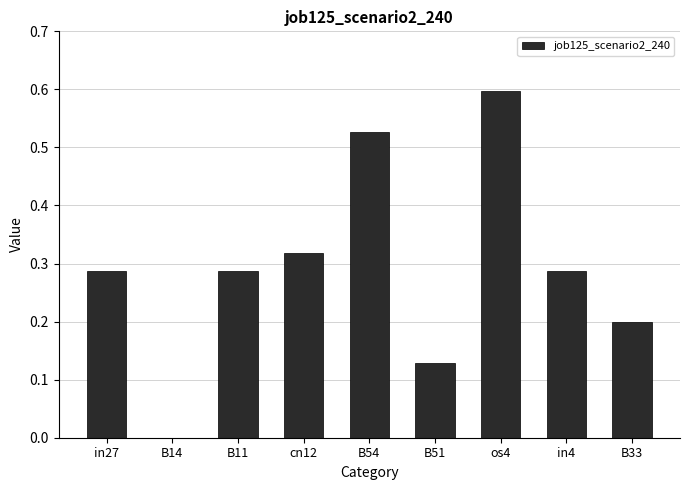

What is the sum of the values at in4 and B54?

0.8